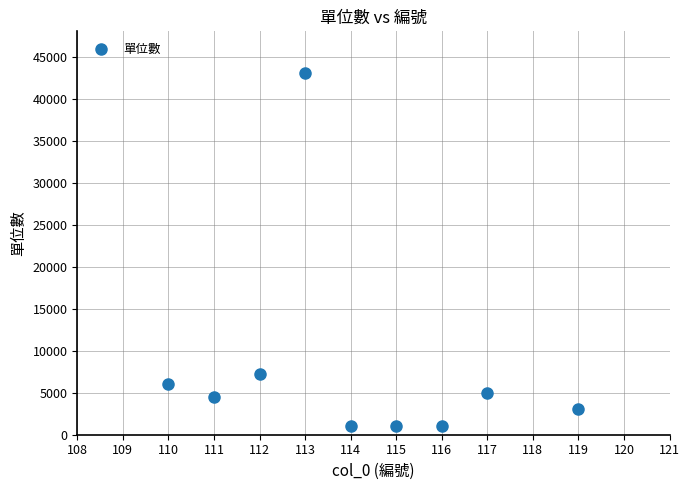

What Y value in the scatter plot is closest to 22000?

7199